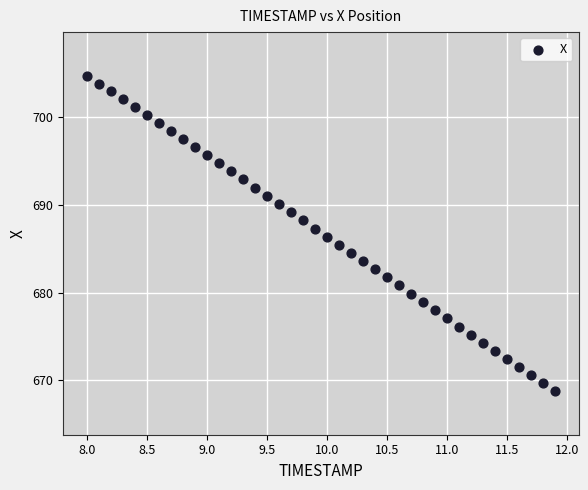

What is the range of Y values (max minus min)?

35.9